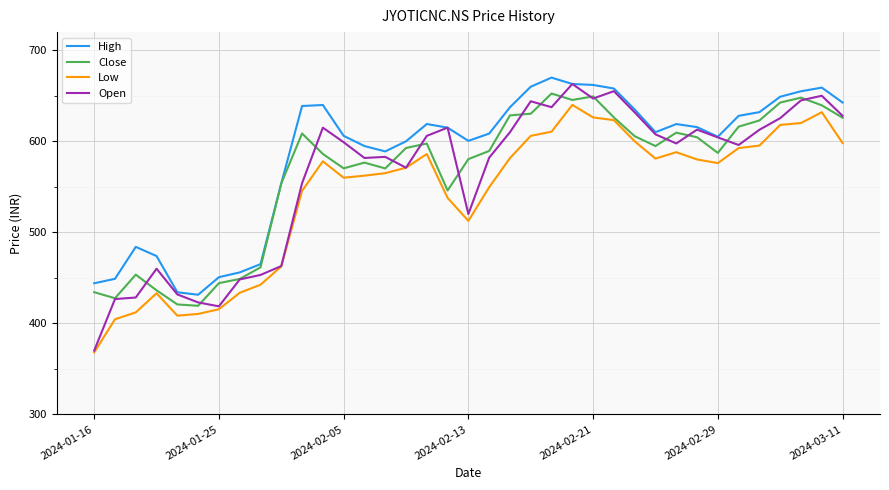

Which series has the widest spread of values?

Open